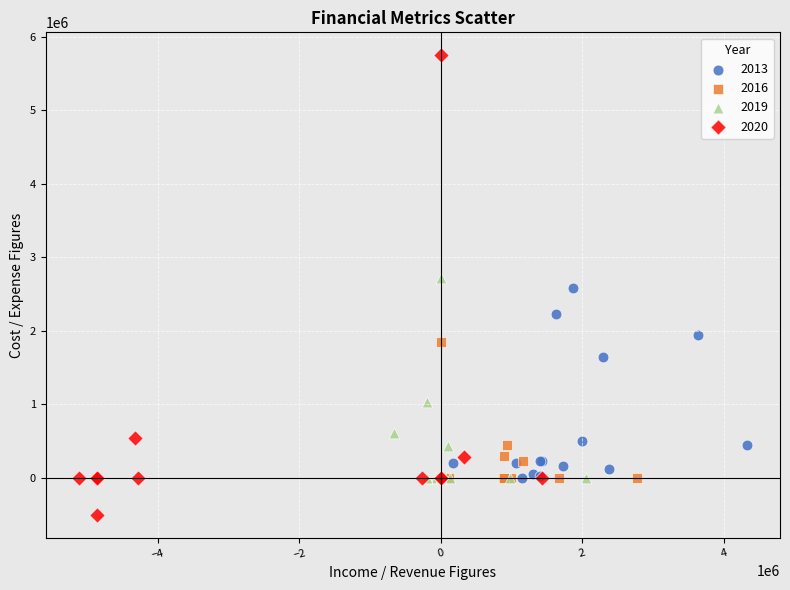

Which series has the widest spread of Y values?

2020